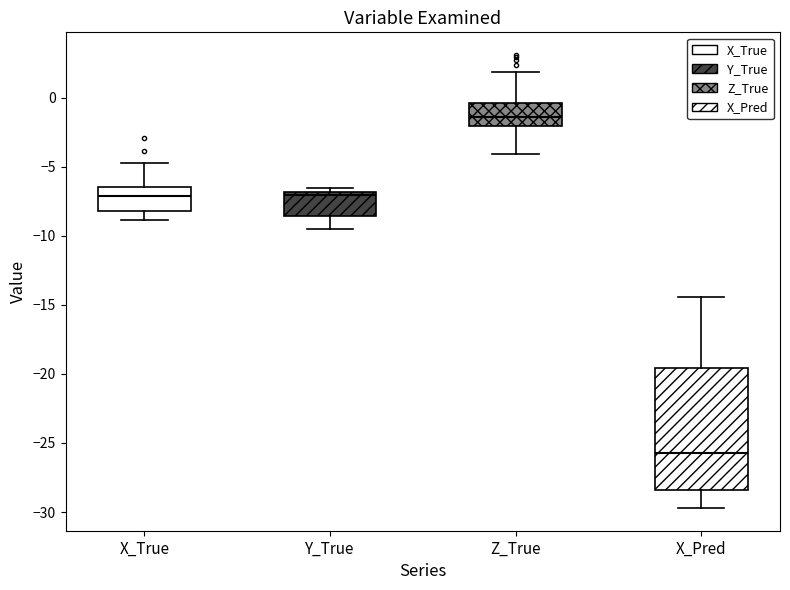

Which box is the tallest, from its lower edge to its upper edge?

X_Pred